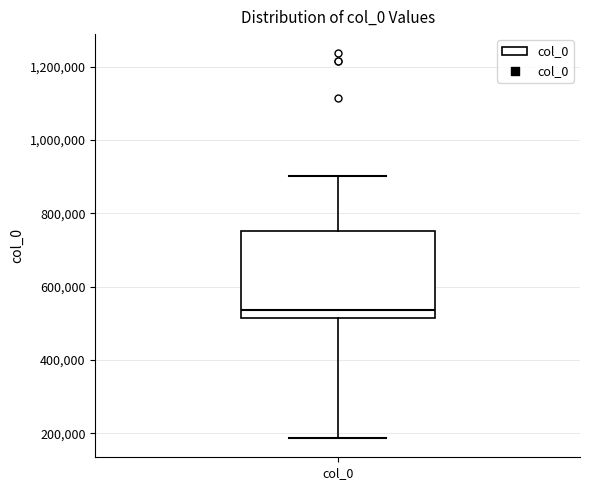

Read this box plot against the y-axis: the position of the median line, the range covered by the box, and the ends of both whiskers. The values are not printed on the chart, so give them approximately, as read against the axis.

median 540000, box 520000 to 760000, whiskers 180000 to 900000